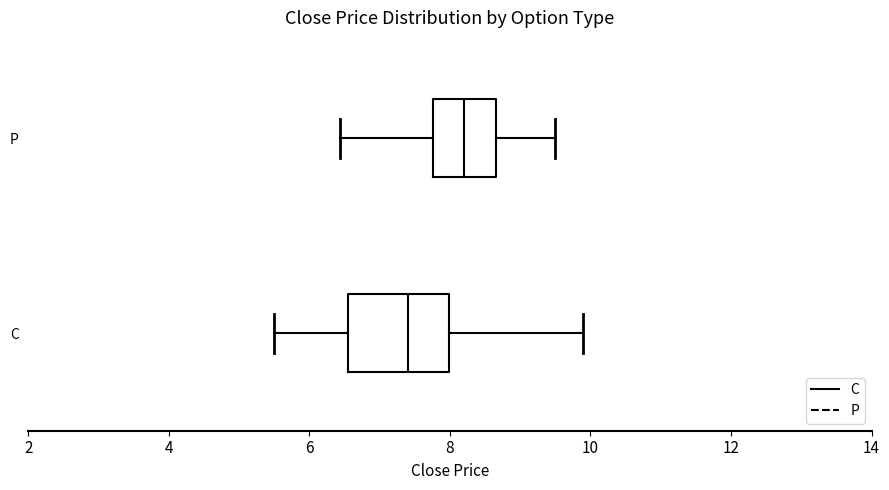

Reading bottom to top, read every box against the x-axis: the position of its median line, the range the box covers, and the ends of its whiskers. The values are not printed on the chart, so give them approximately, as read against the axis.

C: median 7.4, box 6.6 to 8.0, whiskers 5.6 to 10.0
P: median 8.2, box 7.8 to 8.6, whiskers 6.4 to 9.6